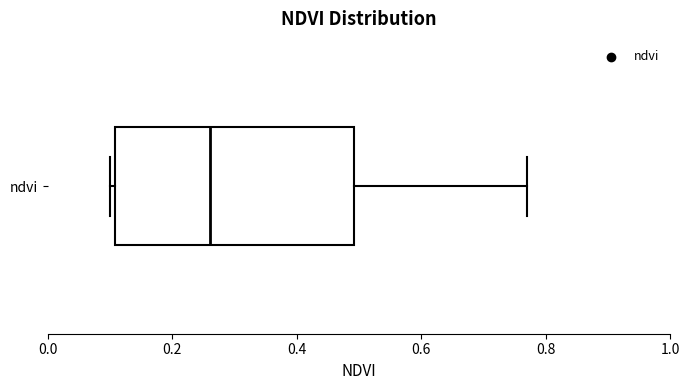

Transcribe this box plot: give where the median line is, the range the box spans, and where the two whiskers end, as read against the x-axis. The values are not printed on the chart, so give them approximately, as read against the axis.

median 0.26, box 0.10 to 0.50, whiskers 0.10 (just left of the box's left edge) to 0.78